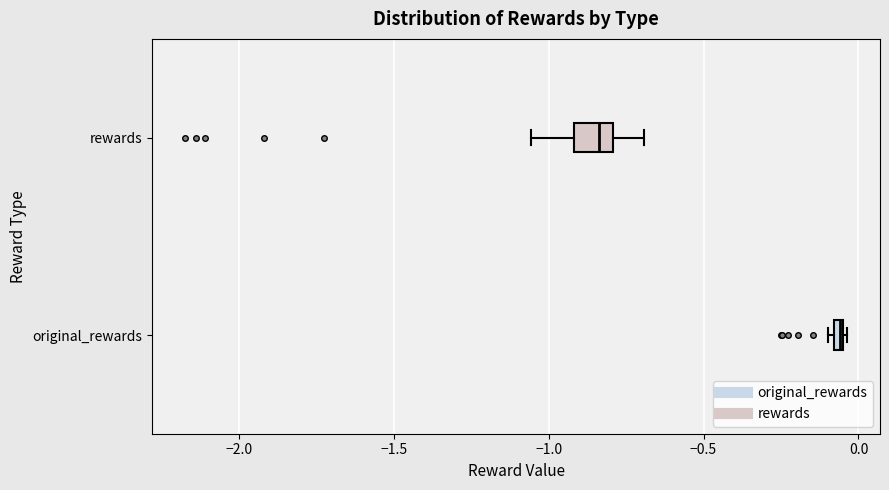

Which box's median line is the furthest to the right?

original_rewards